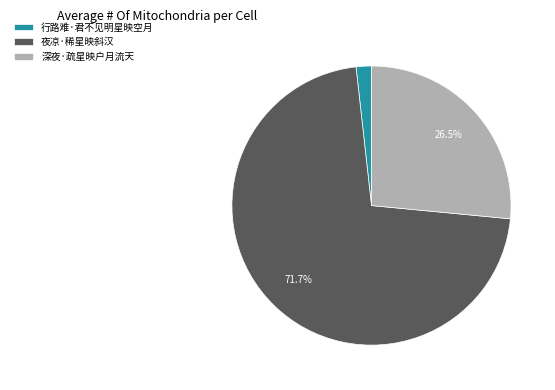

Does 行路难·君不见明星映空月 account for over 50% of the chart?

No